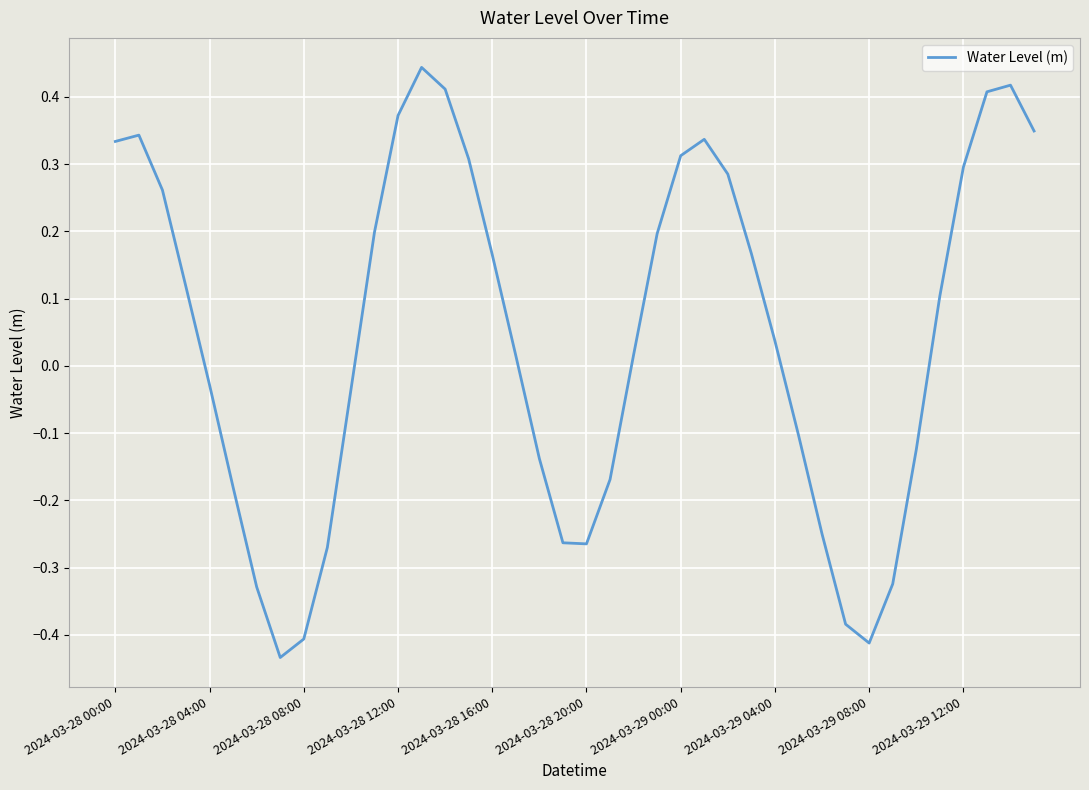

What is the difference between the maximum and minimum values?

0.9